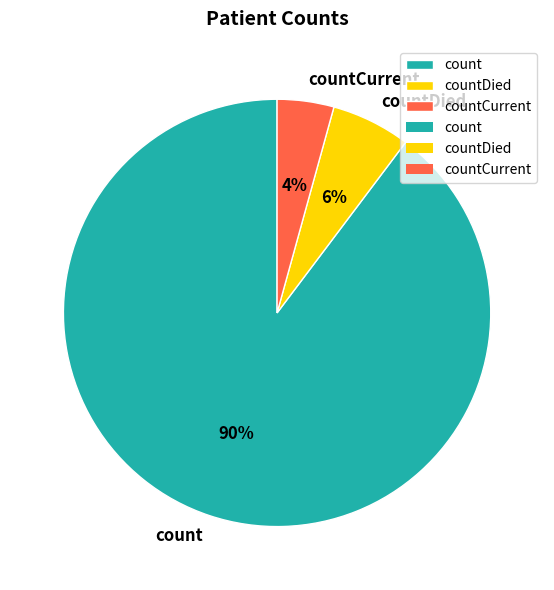

Is it true that countDied is 1% of the pie?

False